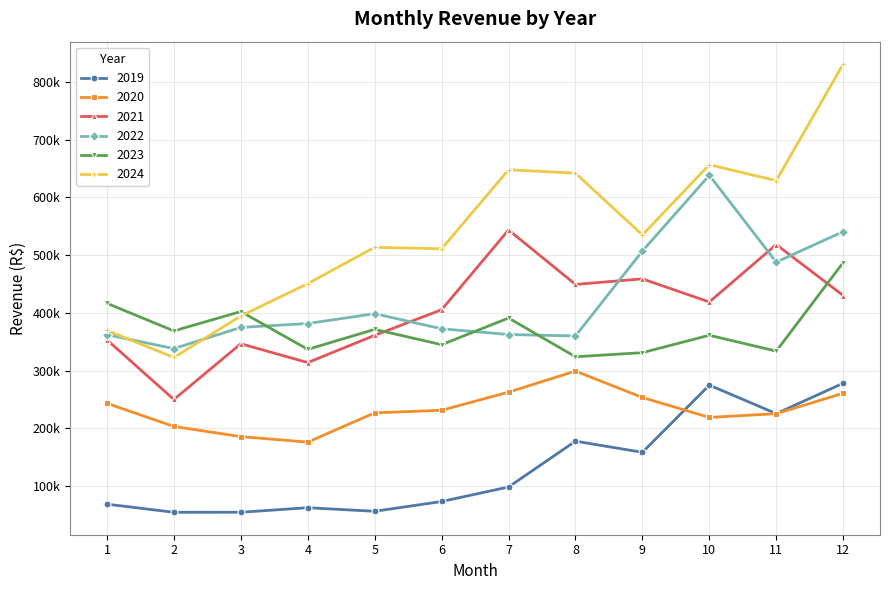

Reading left to right, extract all data points from this chart.

2019: 68977.0	54846.2	54958.0	62793.0	56618.7	73560.6	98652.3	178007.6	158716.9	274966.4	225669.3	278306.2
2020: 243459.4	203459.0	185876.6	176355.8	227009.9	231451.5	262869.1	299331.4	253588.9	219105.6	225582.2	260876.3
2021: 353395.6	250171.1	346618.9	314021.1	361191.0	405516.0	543603.3	449321.8	458913.4	418903.4	518320.4	430138.5
2022: 362289.3	338247.0	374906.5	381633.5	398659.3	372513.5	362600.6	360070.8	507156.6	638193.9	487930.0	540802.8
2023: 416610.6	368853.4	402375.5	336910.1	371532.6	345008.2	391131.8	324052.0	331199.8	361330.0	333871.0	487200.0
2024: 369665.1	322821.2	394663.5	450719.7	513540.1	510962.6	647783.7	641899.0	535002.4	656485.5	628940.7	830722.9